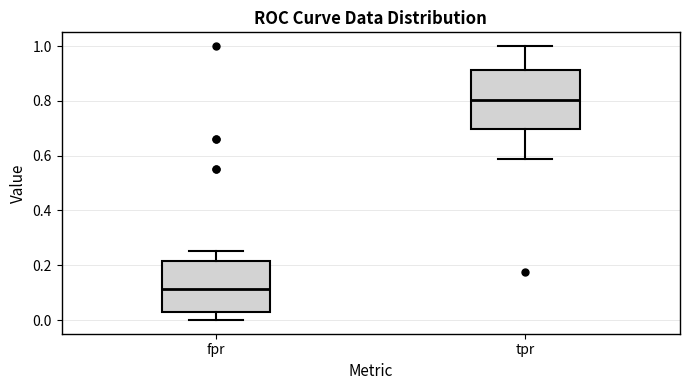

Which box is the tallest, from its lower edge to its upper edge?

tpr